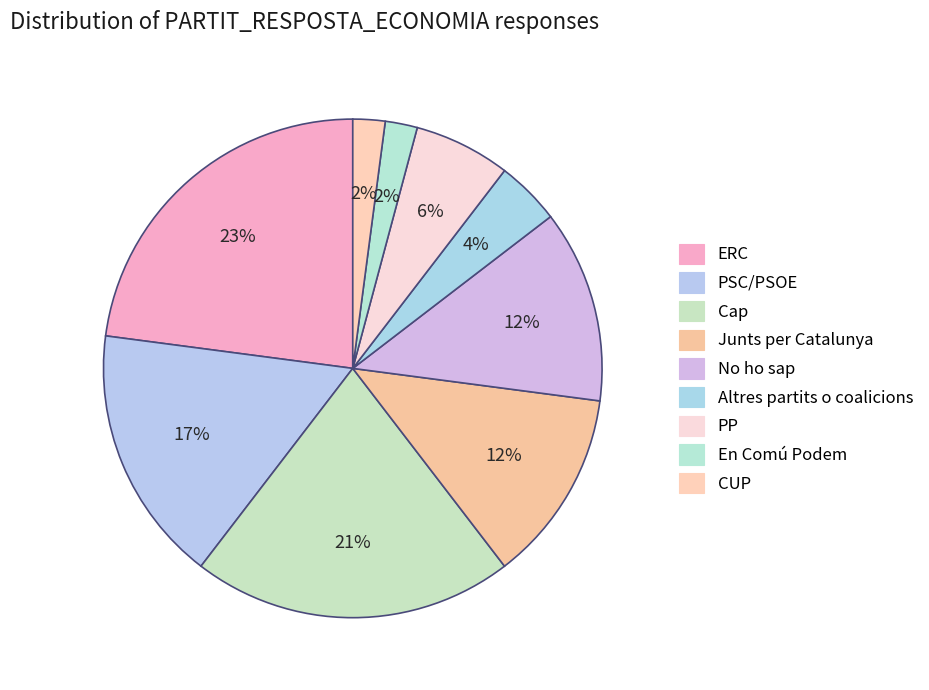

How many segments does this pie chart have?

9